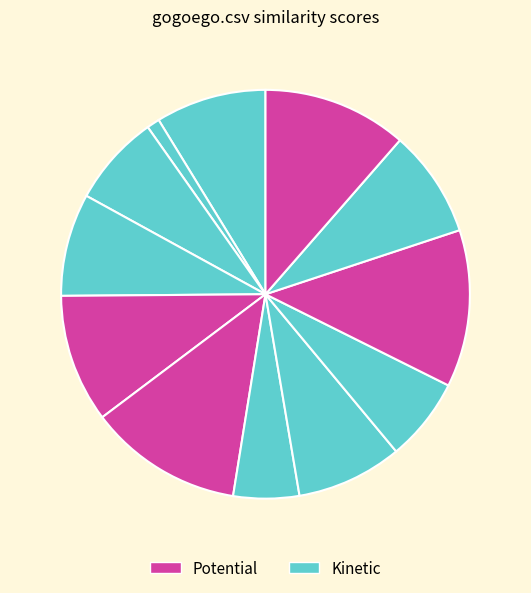

To the nearest percent, what is the average slice percentage?

8%